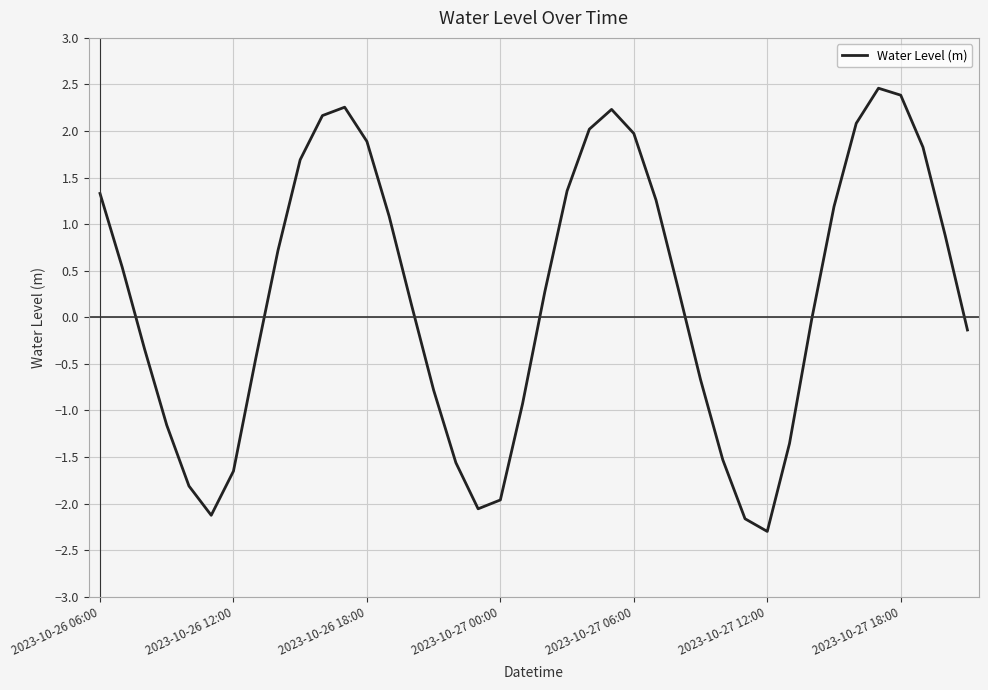

What is the difference between the maximum and minimum values?

4.8